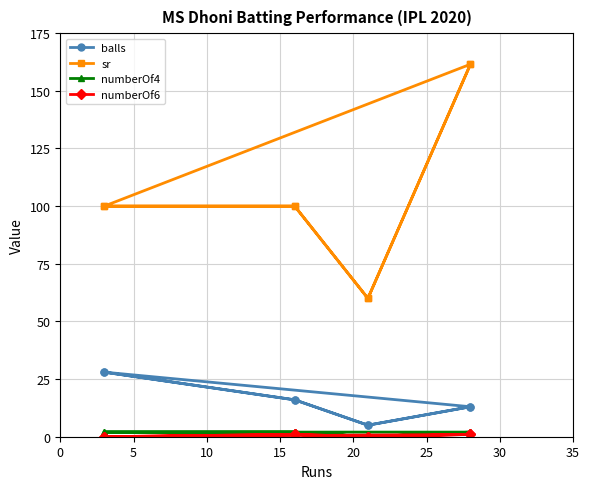

True or false: sr and balls cross at least once.

False